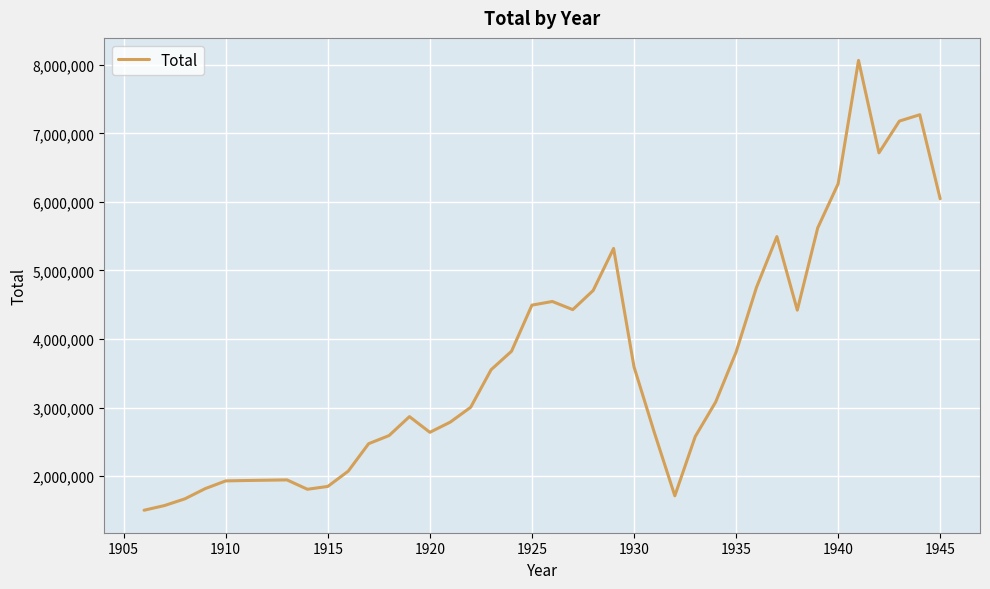

What is the maximum value shown in the chart?

8065959